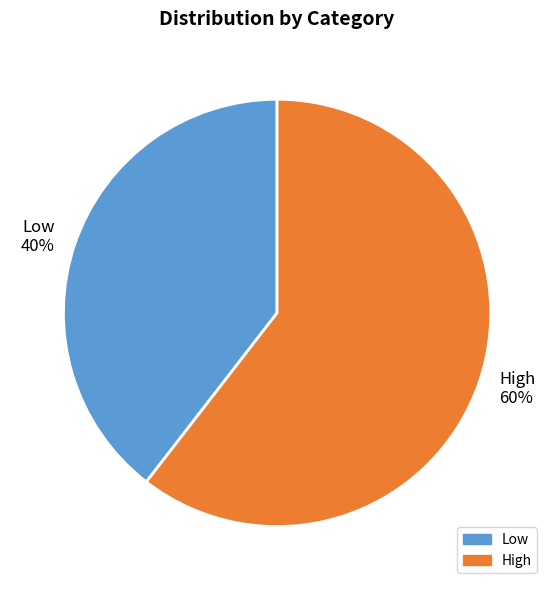

To the nearest percent, what is the average slice percentage?

50%